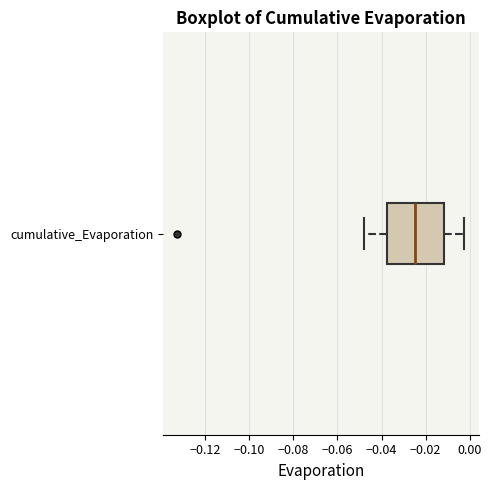

Transcribe this box plot: give where the median line is, the range the box spans, and where the two whiskers end, as read against the x-axis. The values are not printed on the chart, so give them approximately, as read against the axis.

median -0.024, box -0.038 to -0.012, whiskers -0.048 to -0.002